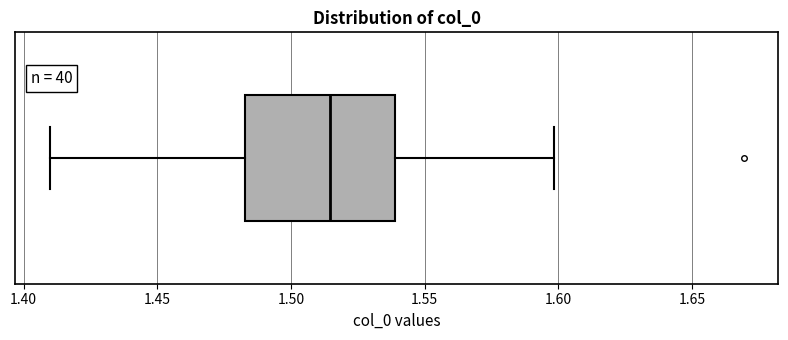

Read this box plot against the x-axis: the position of the median line, the range covered by the box, and the ends of both whiskers. The values are not printed on the chart, so give them approximately, as read against the axis.

median 1.515, box 1.485 to 1.540, whiskers 1.410 to 1.600